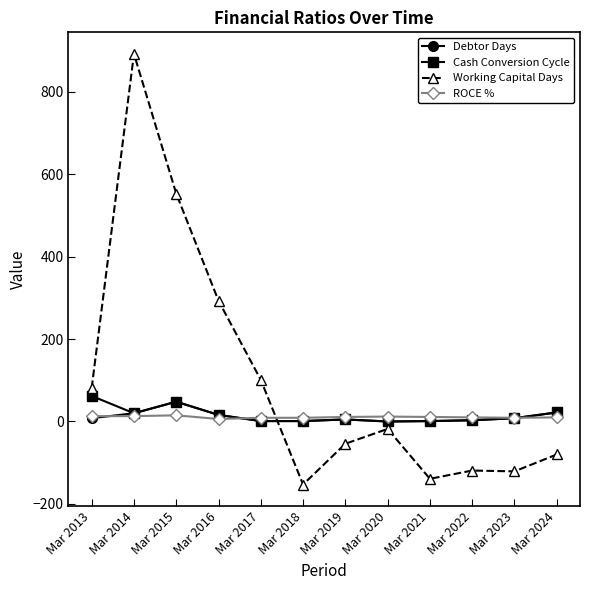

At which category is the sum across all series the highest?

Mar 2014